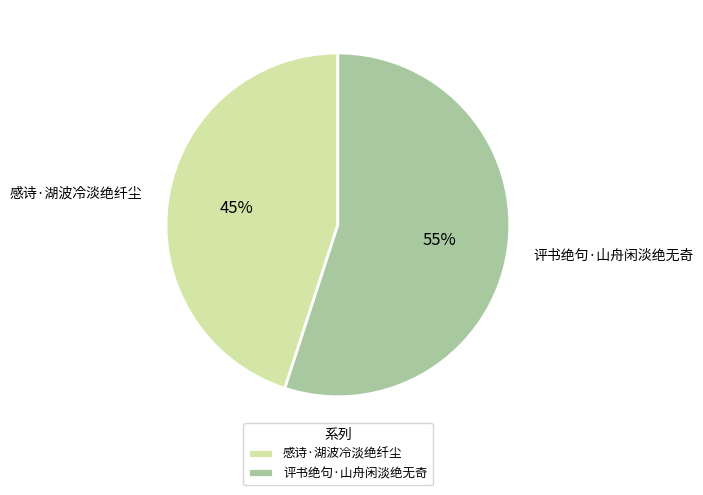

Rank the categories by value from highest to lowest.

评书绝句·山舟闲淡绝无奇, 感诗·湖波冷淡绝纤尘